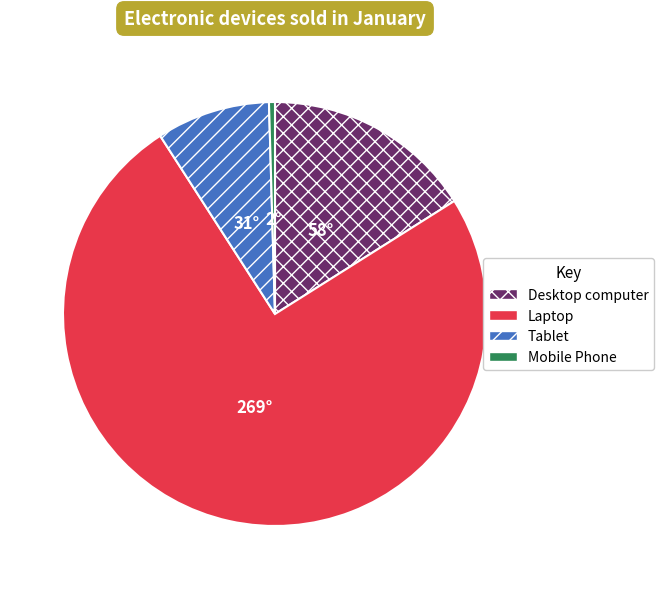

Is there a majority slice in this chart?

Yes